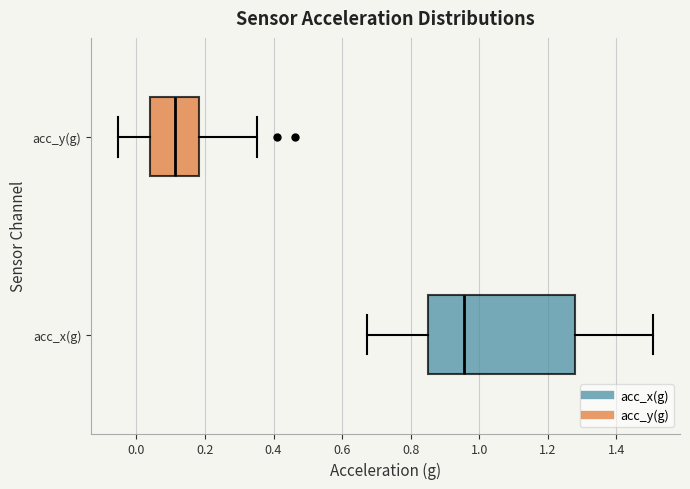

Which box is the widest, from its left edge to its right edge?

acc_x(g)